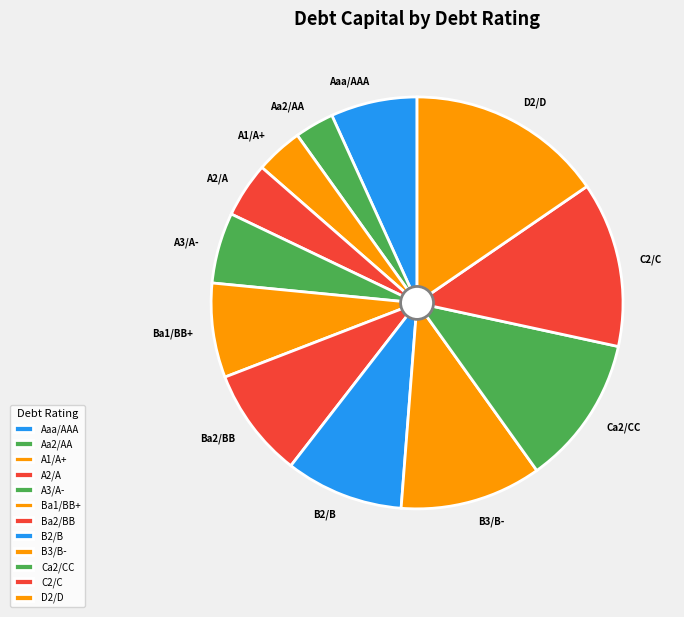

Does C2/C account for over 50% of the chart?

No